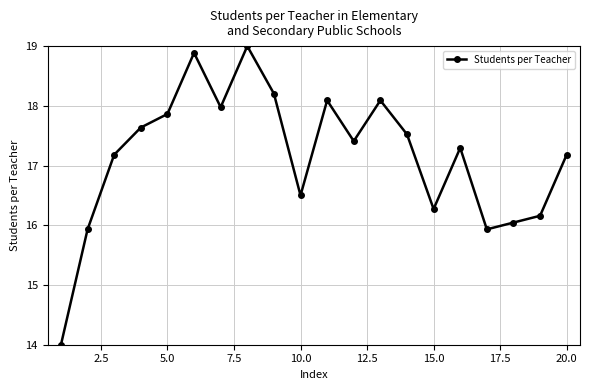

What is the difference between the maximum and minimum values?

5.0